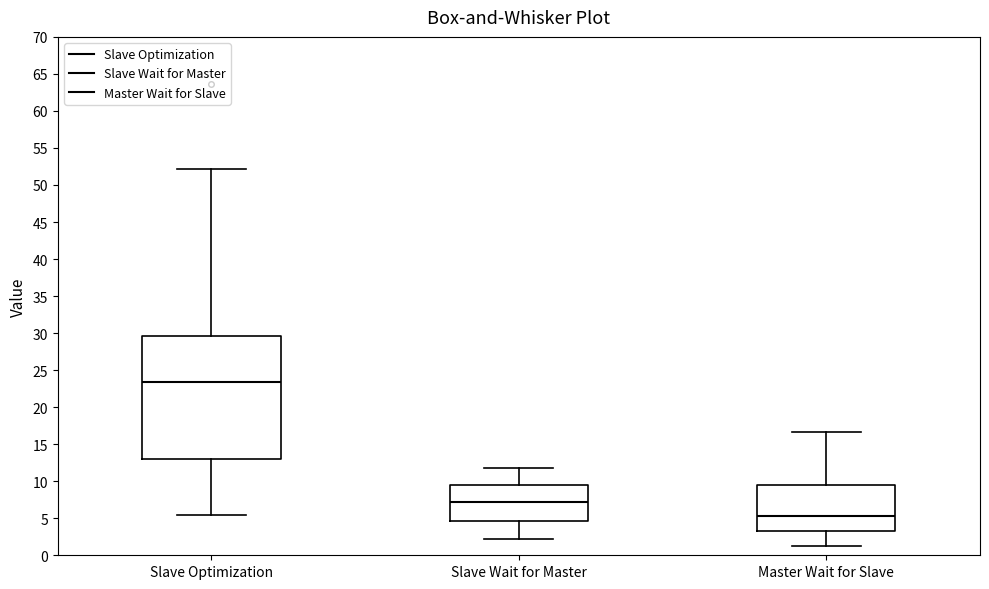

Comparing the boxes themselves (not the whiskers), which one is the tallest?

Slave Optimization